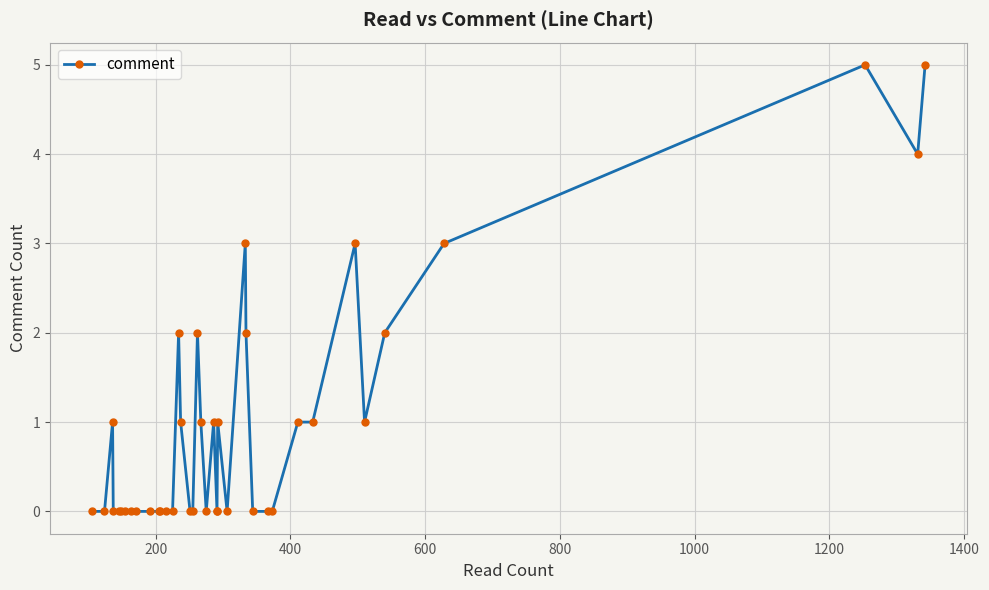

Reading left to right, extract all data points from this chart.

0	0	1	0	0	0	0	0	0	0	0	0	0	0	2	1	0	0	2	1	0	1	0	0	1	0	3	2	0	0	0	1	1	3	1	2	3	5	4	5